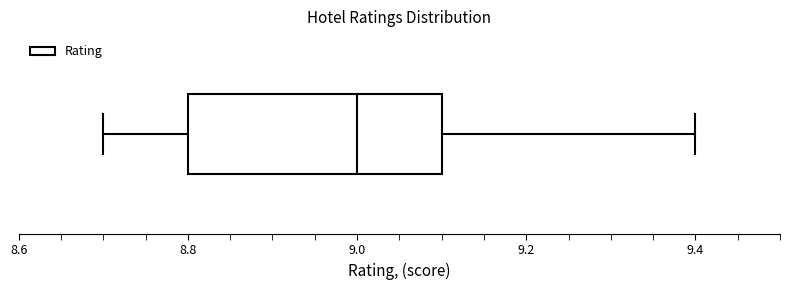

Read this box plot against the x-axis: the position of the median line, the range covered by the box, and the ends of both whiskers. The values are not printed on the chart, so give them approximately, as read against the axis.

median 9.0, box 8.8 to 9.1, whiskers 8.7 to 9.4